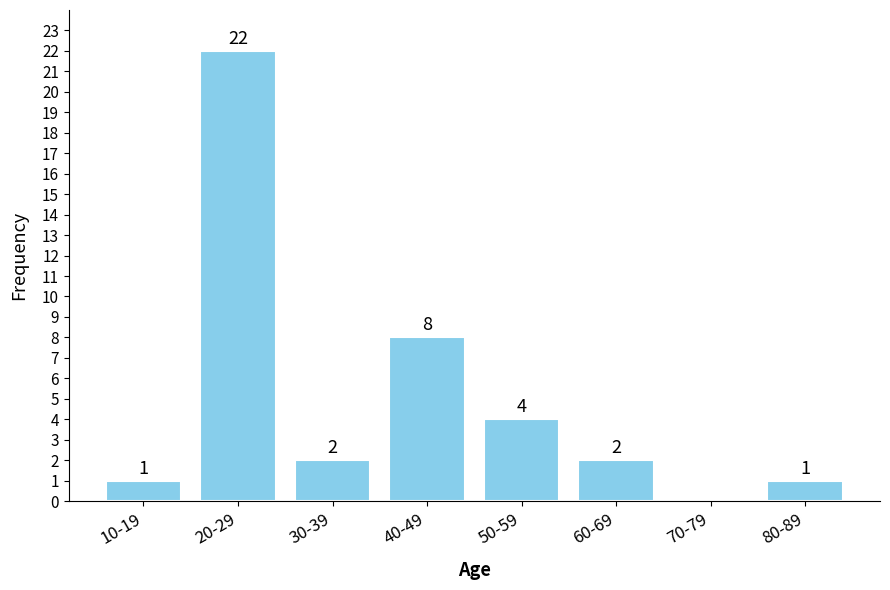

Reading left to right, extract all data points from this chart.

10-19=1	20-29=22	30-39=2	40-49=8	50-59=4	60-69=2	70-79=0	80-89=1